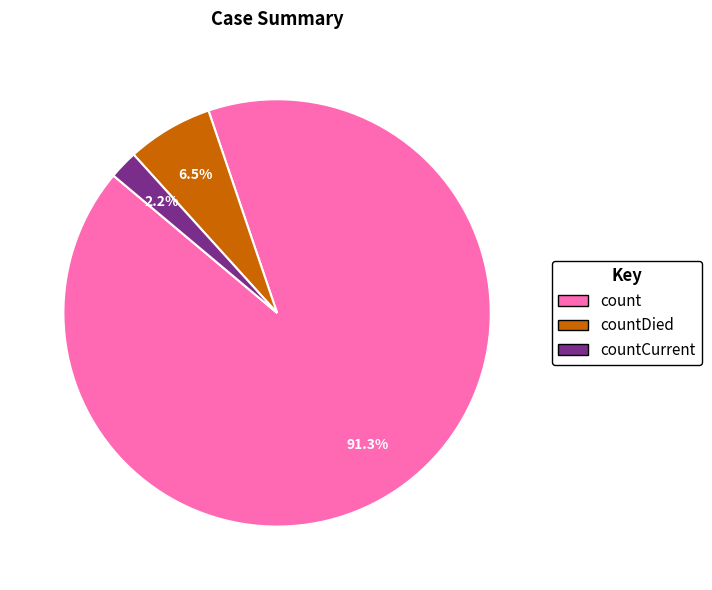

Is it true that countCurrent is 13% of the pie?

False